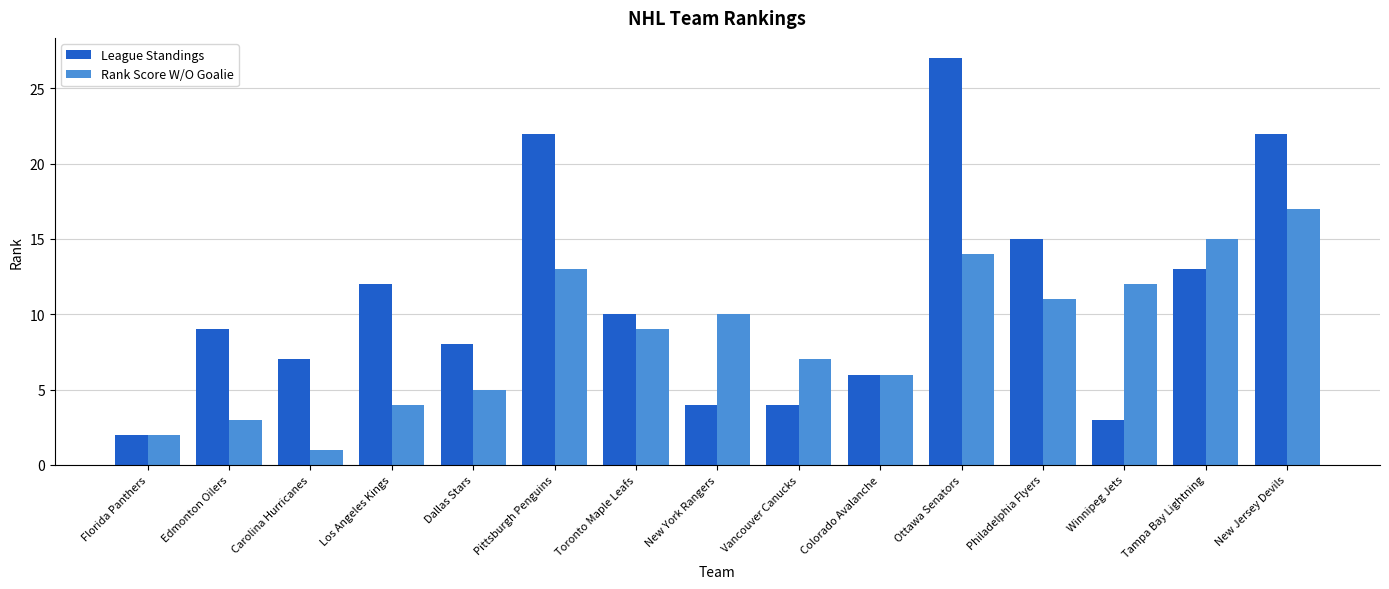

How many groups of bars are there?

15